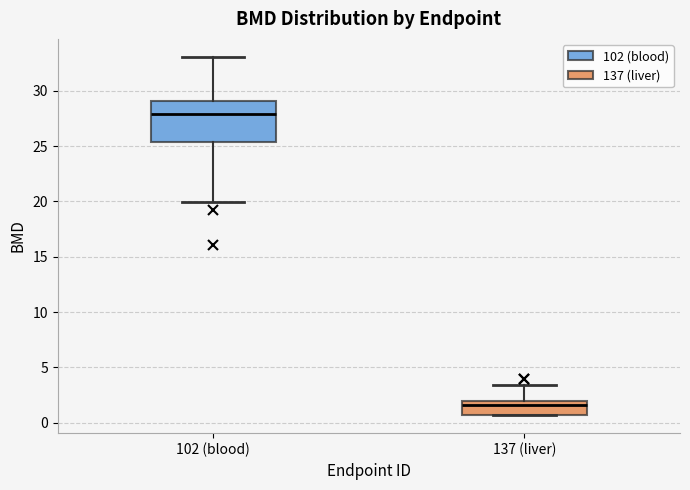

Comparing the boxes themselves (not the whiskers), which one is the tallest?

102 (blood)